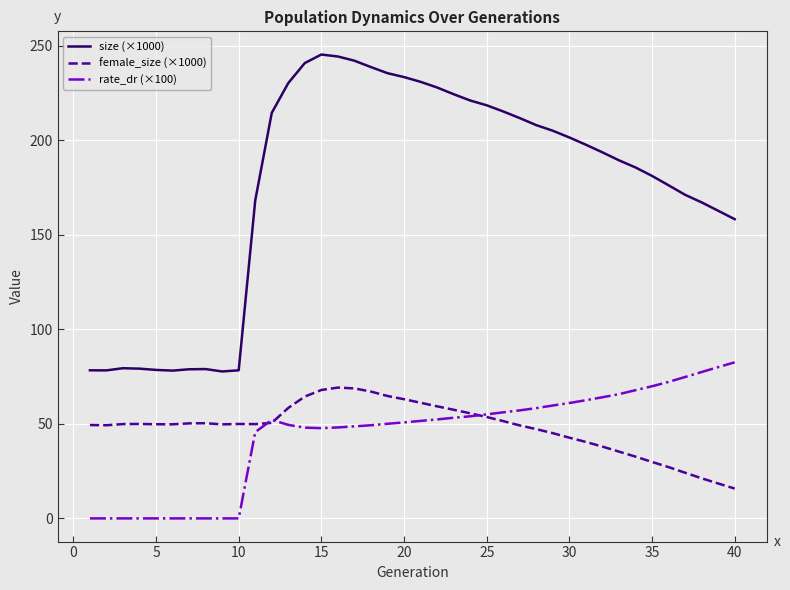

True or false: female_size (×1000) and rate_dr (×100) cross at least once.

True